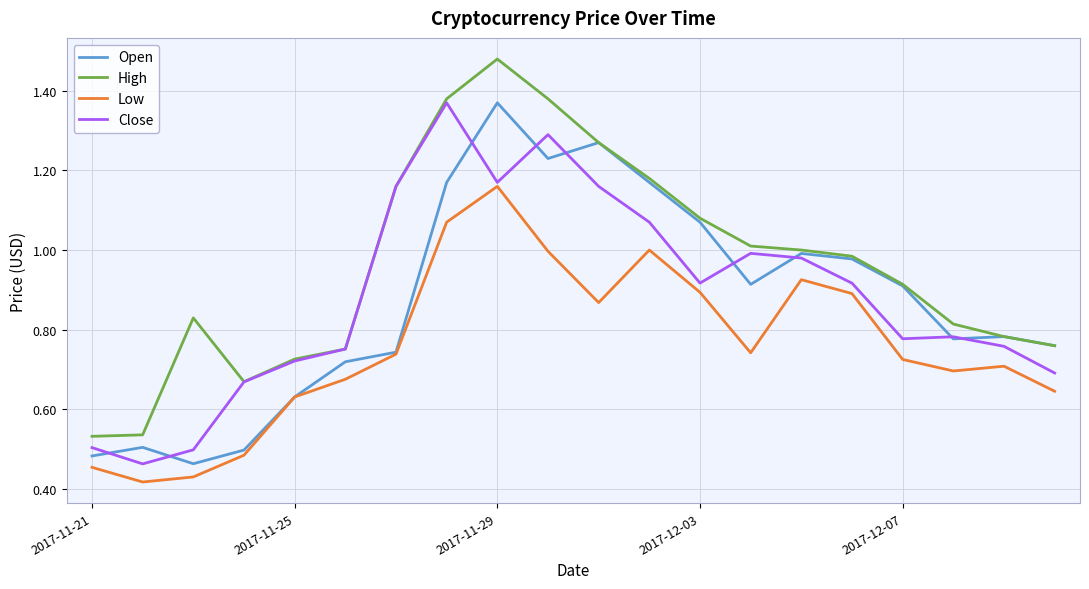

True or false: Low and High intersect in this chart.

False